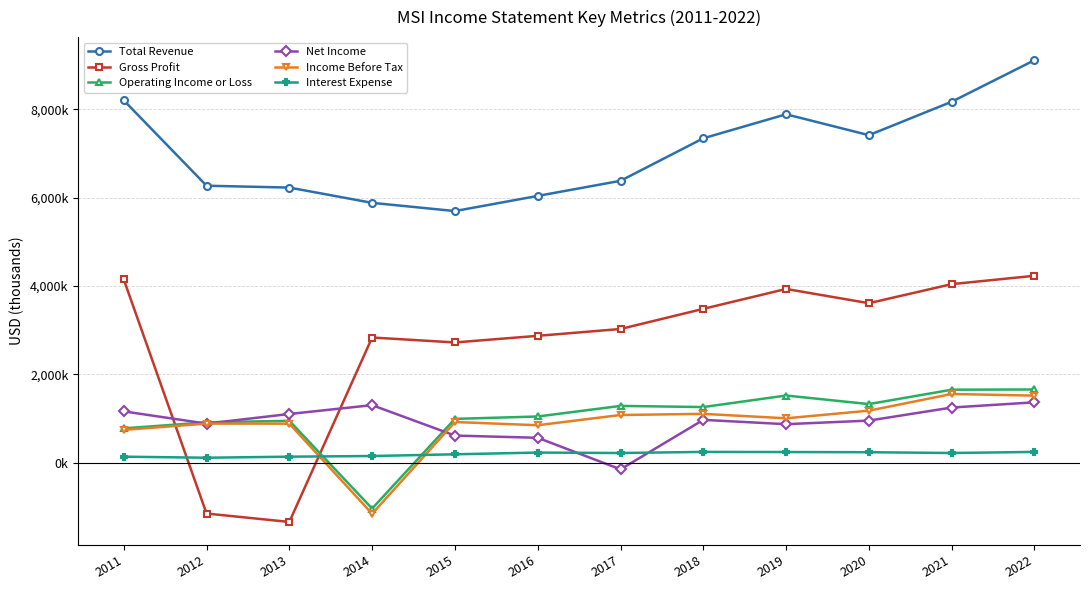

List the series in order of their peak value, highest first.

Total Revenue, Gross Profit, Operating Income or Loss, Income Before Tax, Net Income, Interest Expense